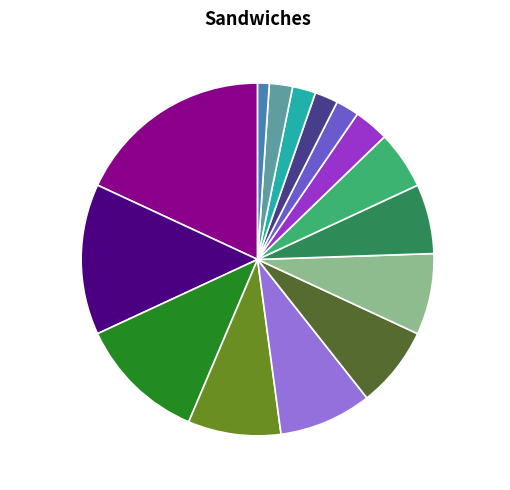

What is the largest slice in the pie chart?

Austin